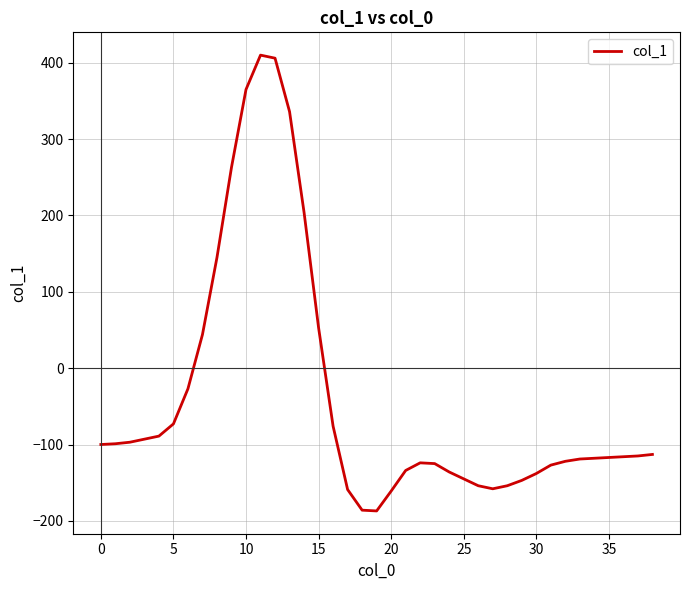

What is the maximum value shown in the chart?

410